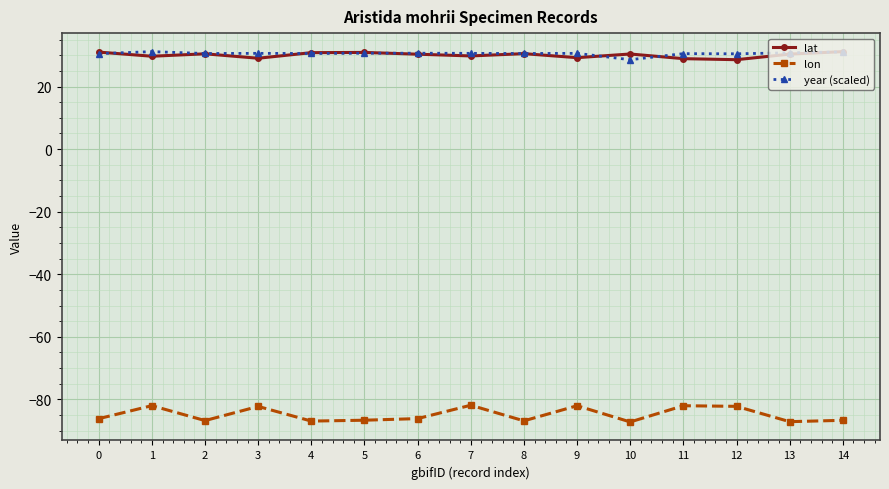

What is the total value across all series at 5?

-25.1